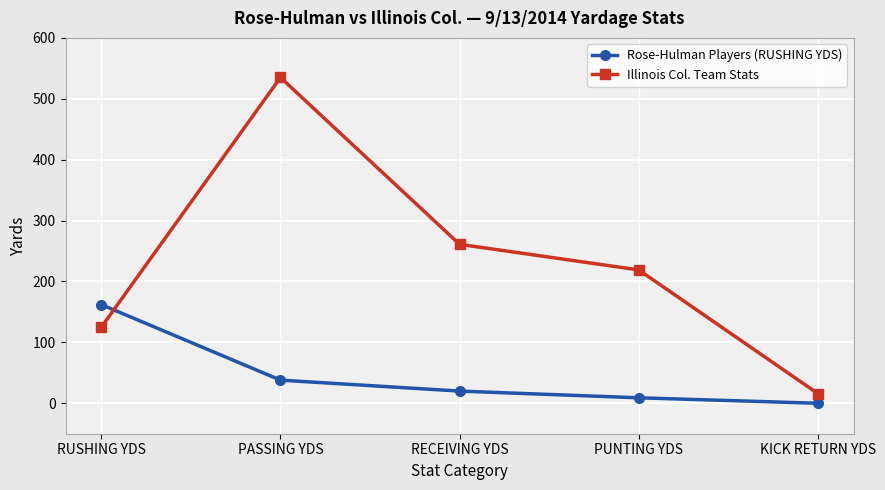

Count the number of data series in this chart.

2